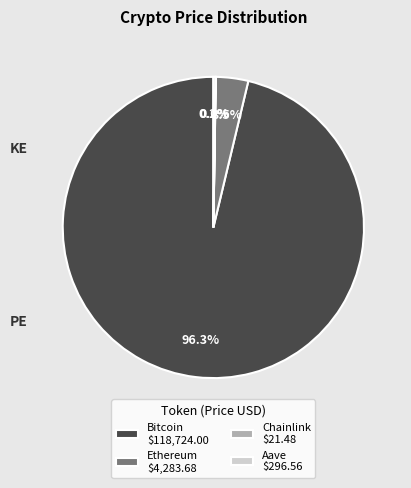

Does any single category account for the majority?

Yes